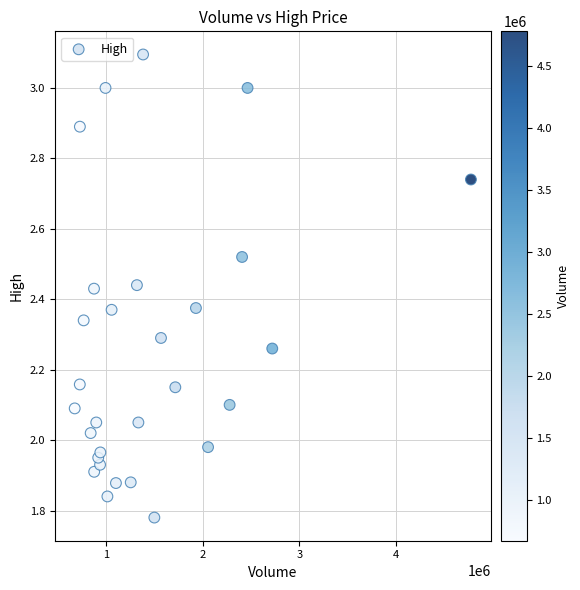

What is the range of X values (max minus min)?

4103100.0